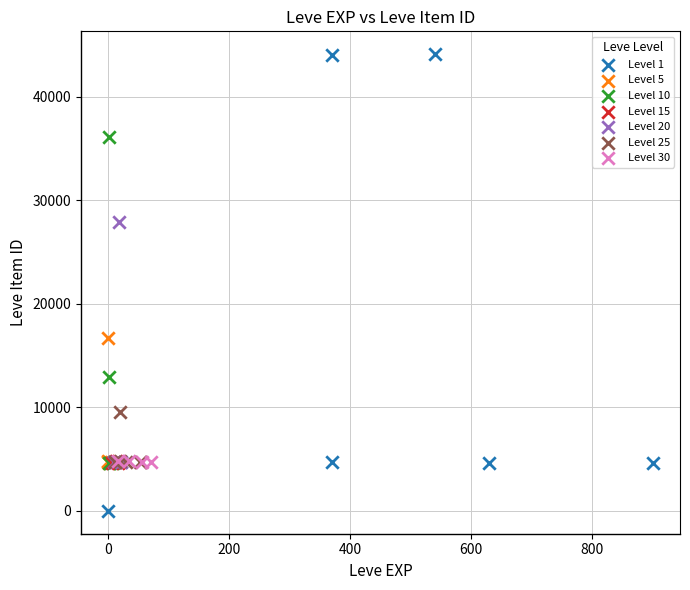

Which series has the largest Y range (max minus min)?

Level 1